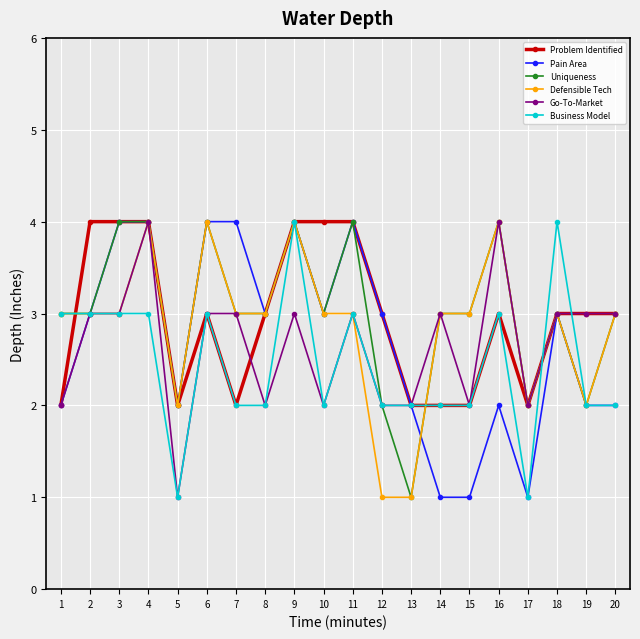

What is the total value across all series at 9?

23